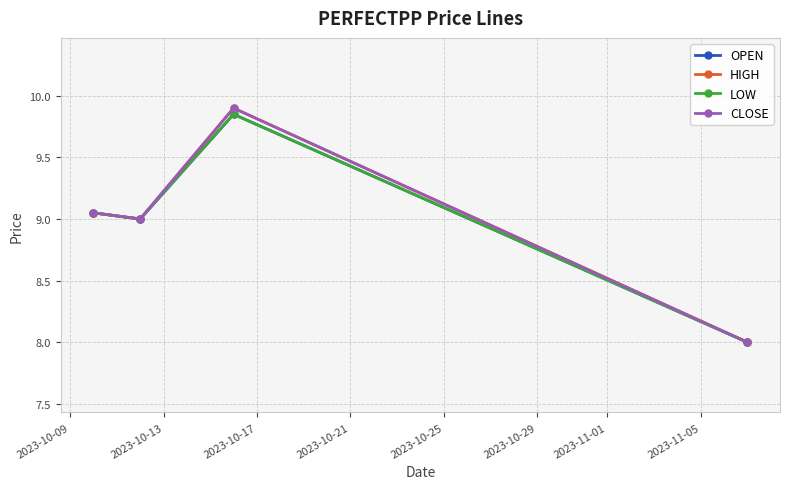

True or false: OPEN and LOW cross at least once.

False